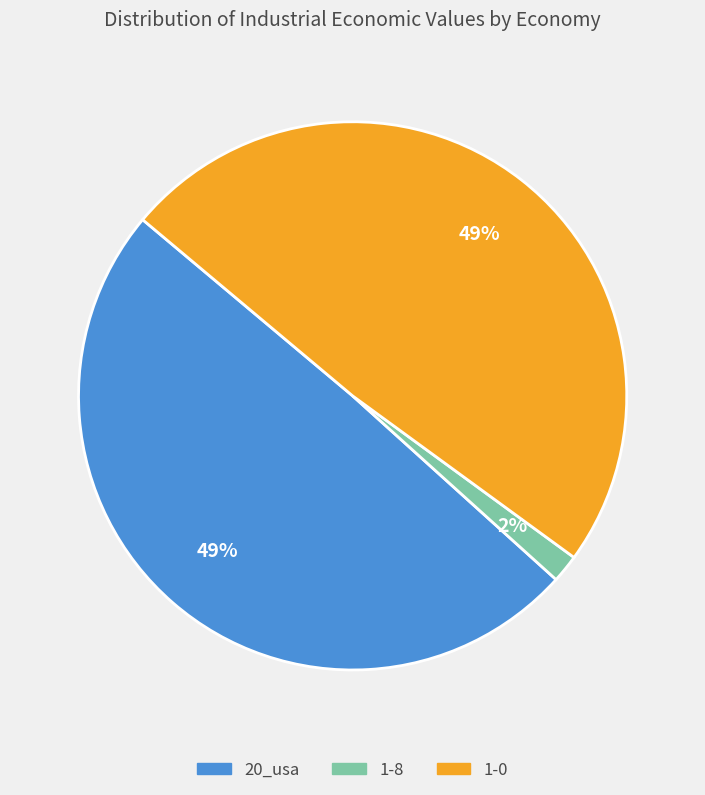

How many segments does this pie chart have?

3